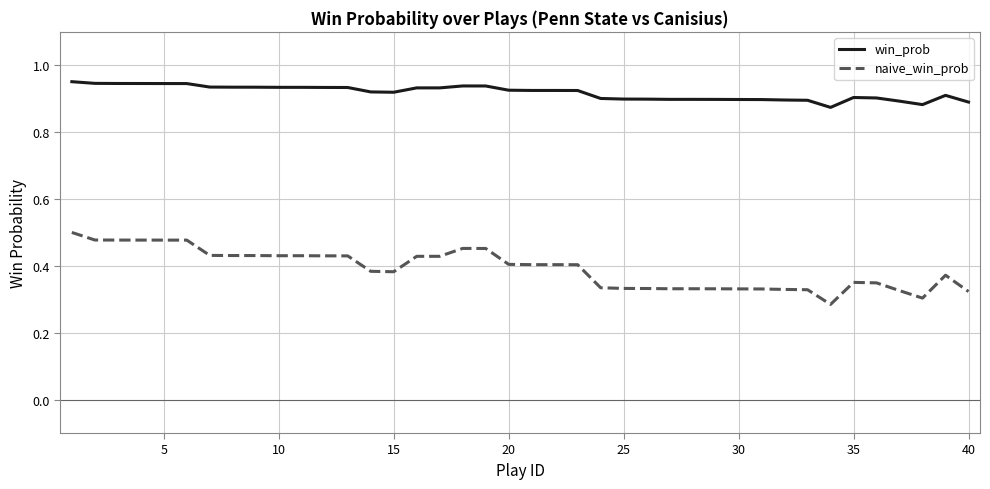

True or false: win_prob and naive_win_prob cross at least once.

False